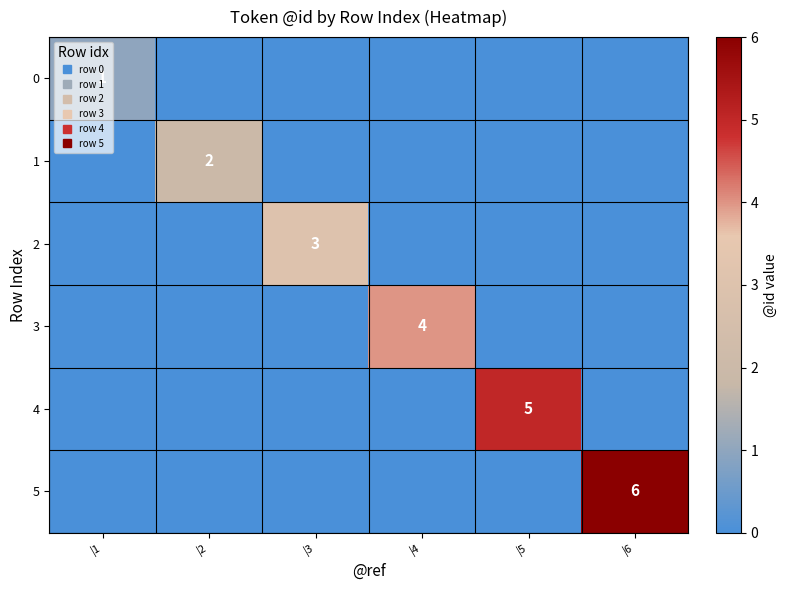

At which category is the sum across all series the highest?

|6